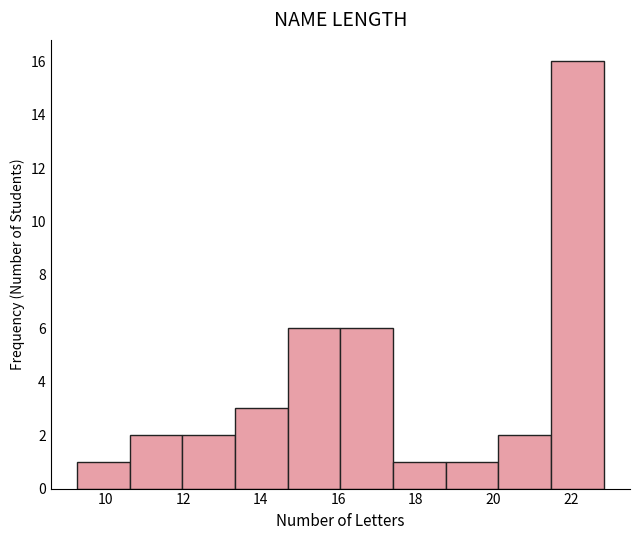

Which range on the x-axis has the tallest bar?

21.4 to 22.8